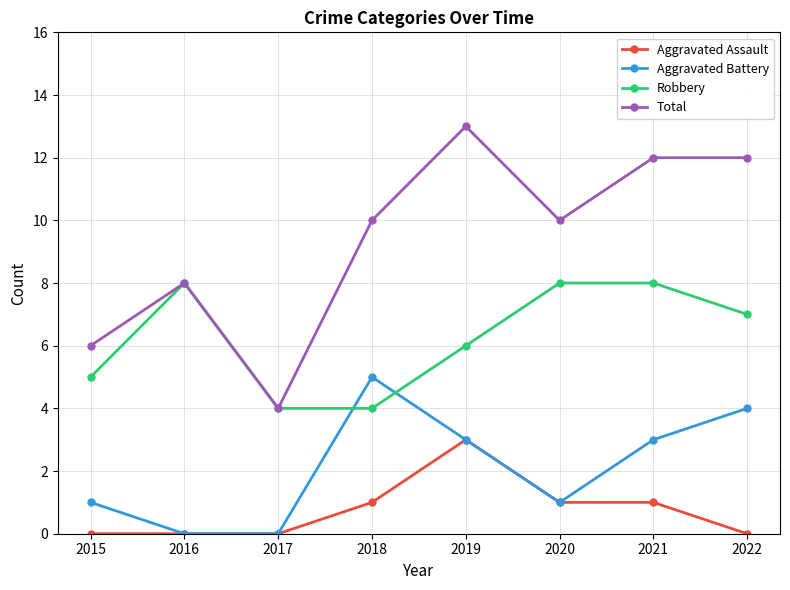

Is the value of Aggravated Assault at 2019 greater than the value of Aggravated Battery at 2022?

No